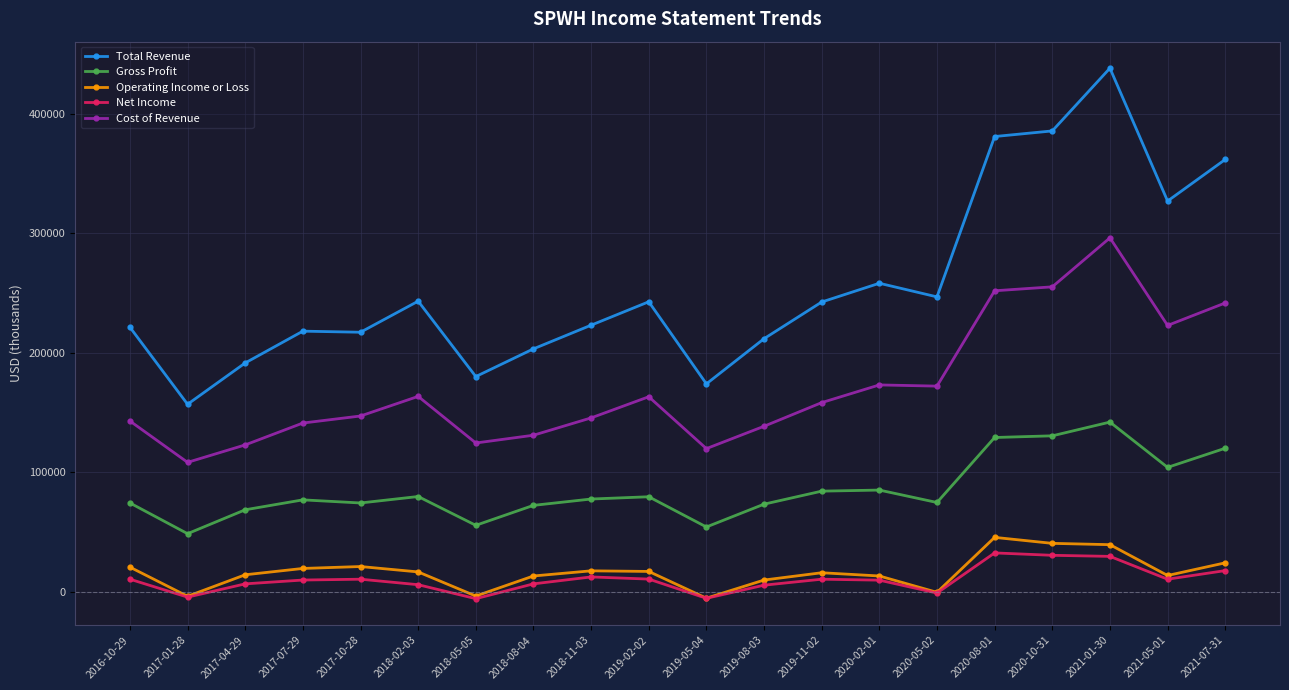

True or false: Total Revenue and Operating Income or Loss cross at least once.

False